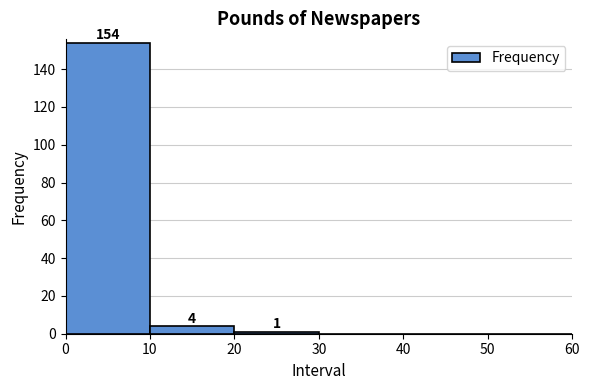

Which range on the x-axis has the tallest bar?

0 to 10